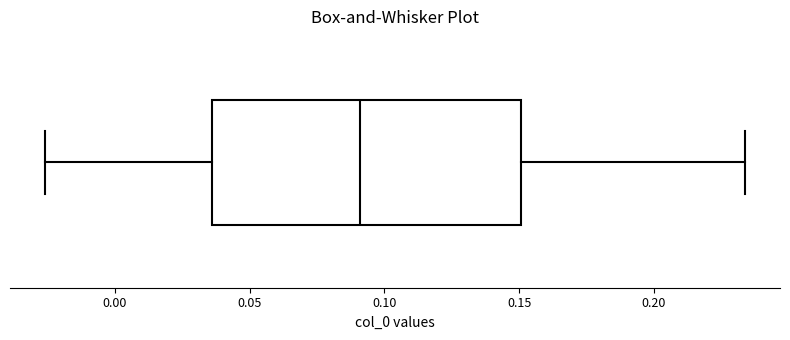

Read this box plot against the x-axis: the position of the median line, the range covered by the box, and the ends of both whiskers. The values are not printed on the chart, so give them approximately, as read against the axis.

median 0.090, box 0.035 to 0.150, whiskers -0.025 to 0.235